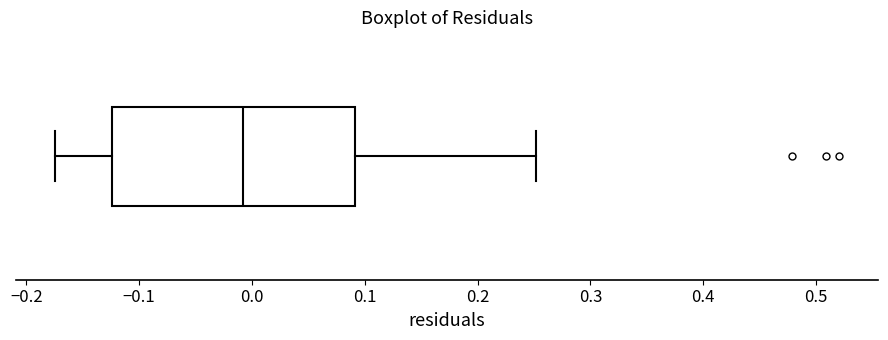

Read this box plot against the x-axis: the position of the median line, the range covered by the box, and the ends of both whiskers. The values are not printed on the chart, so give them approximately, as read against the axis.

median -0.01, box -0.12 to 0.09, whiskers -0.17 to 0.25